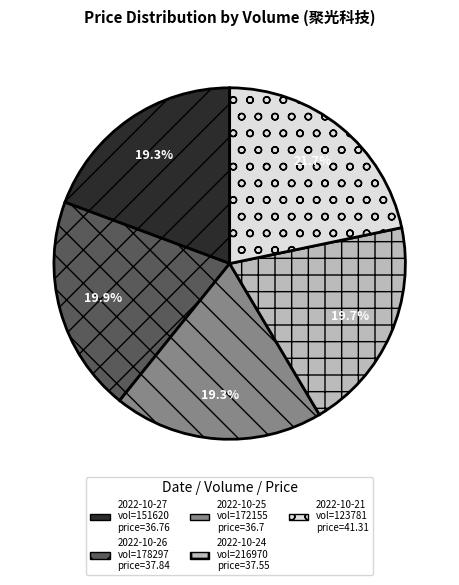

Does any single category account for the majority?

No